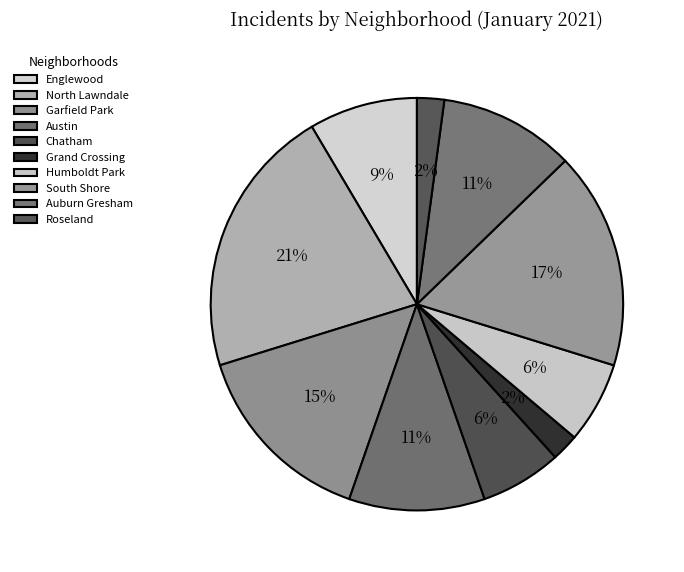

To the nearest percent, what is the difference between the Auburn Gresham and North Lawndale slice percentages?

11%